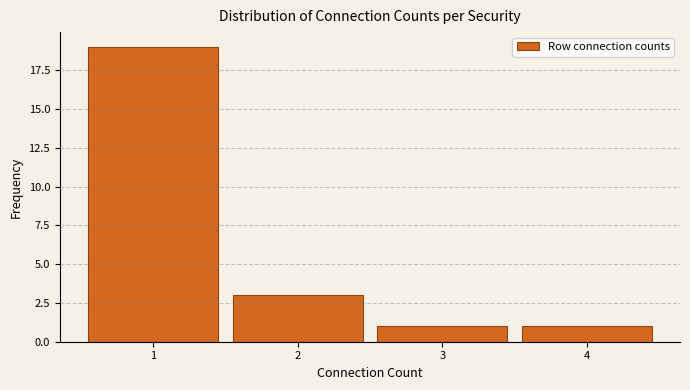

Reading left to right, transcribe this chart: for each bar, give the range it covers on the x-axis and its height. The values are not printed on the chart, so give them approximately, as read against the axis.

0.5 to 1.5: 19
1.5 to 2.5: 3
2.5 to 3.5: 1
3.5 to 4.5: 1